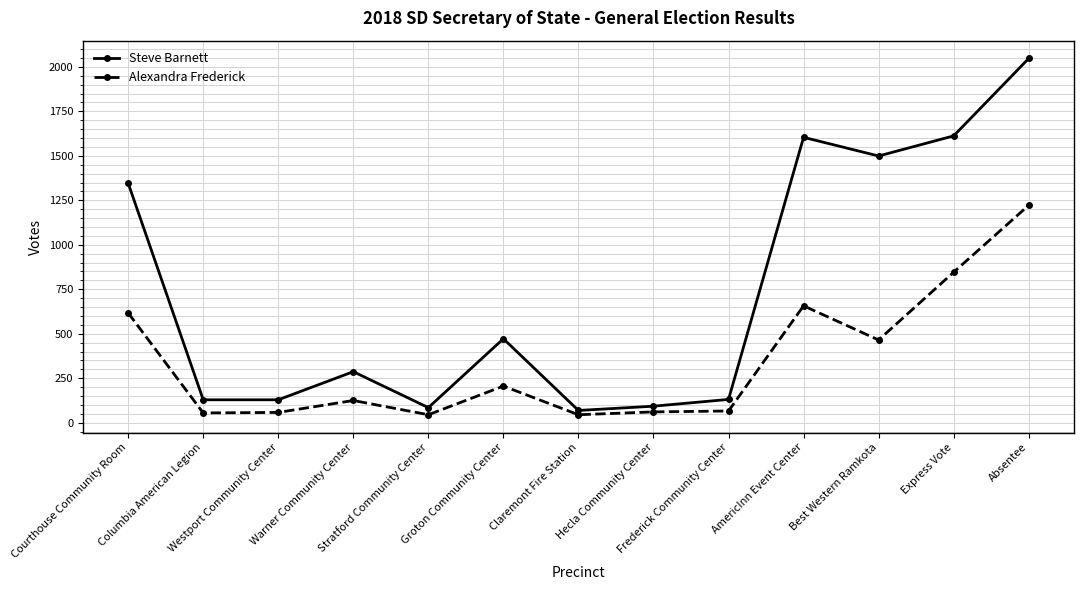

What is the difference between the maximum and minimum values in the Alexandra Frederick series?

1177